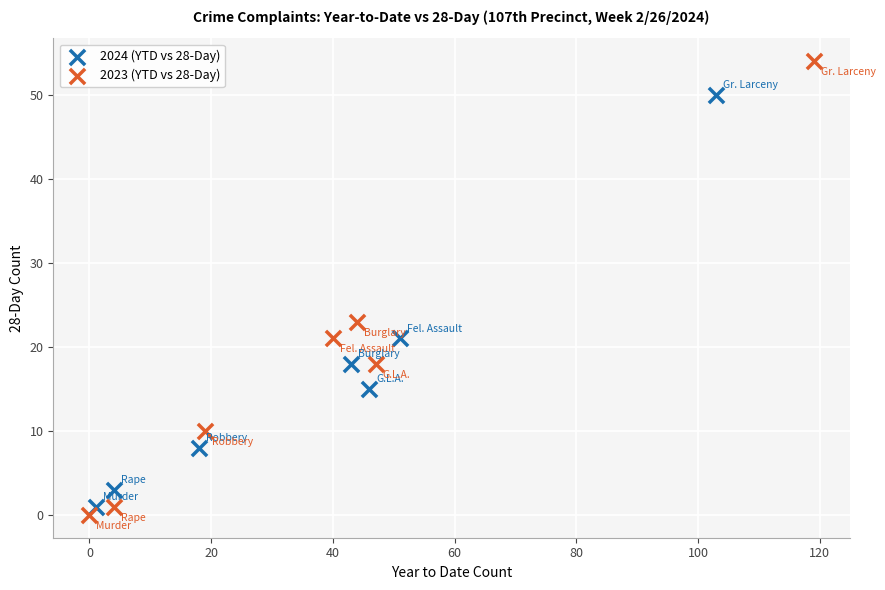

Which series has the largest Y range (max minus min)?

2023 (YTD vs 28-Day)